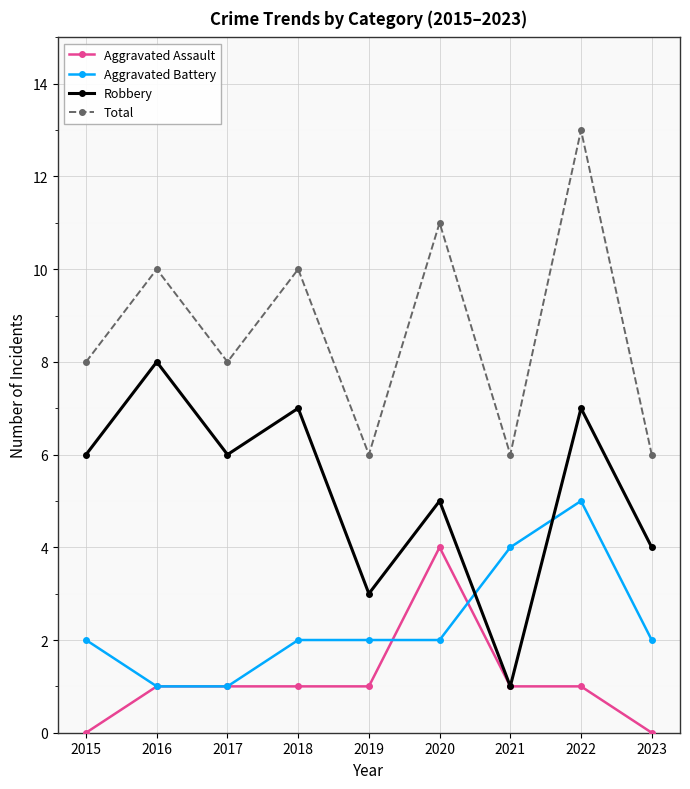

How many data points does each series have?

9